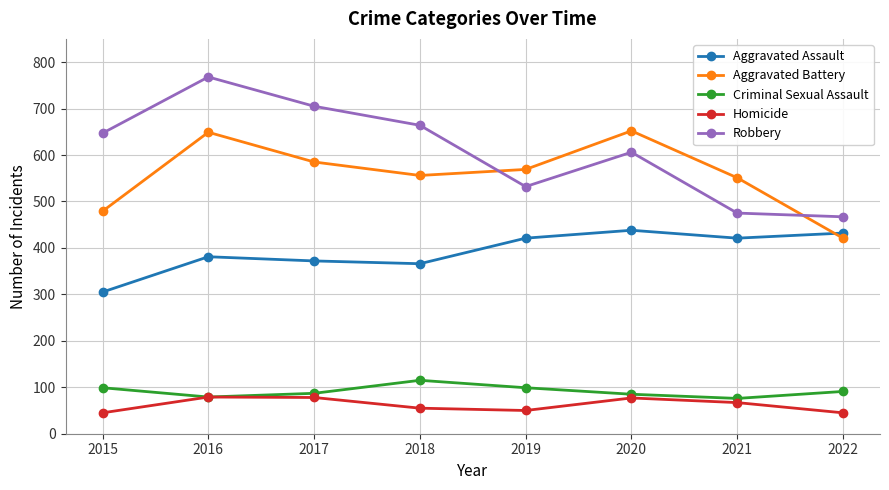

What is the sum of all Robbery values?

4864